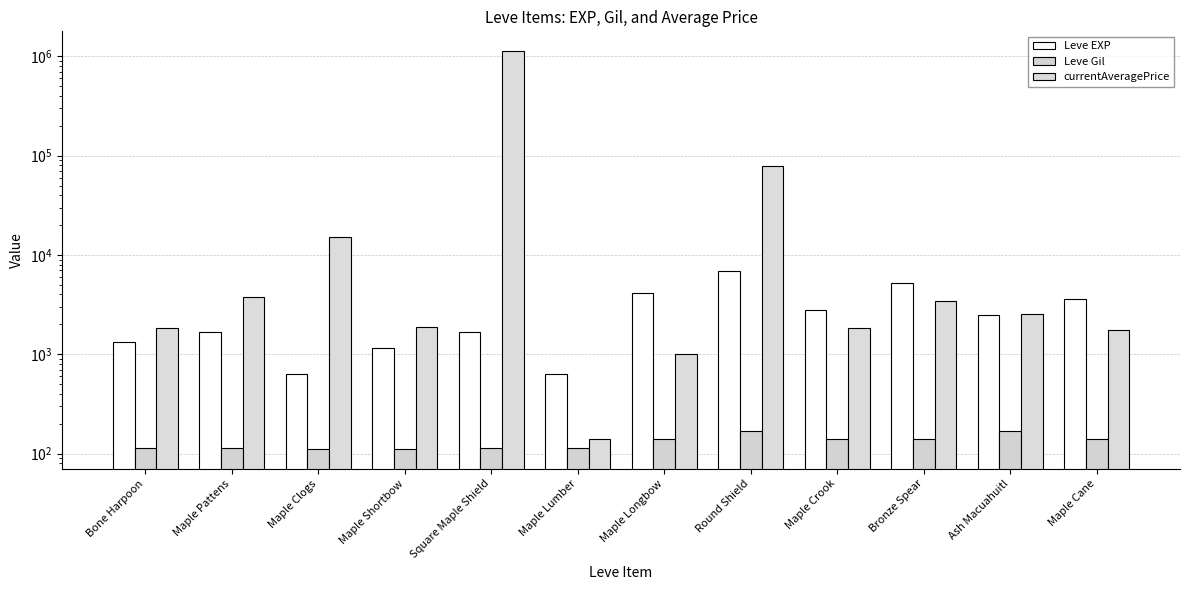

What is the value of the currentAveragePrice bar at the 7th from the left?

1000